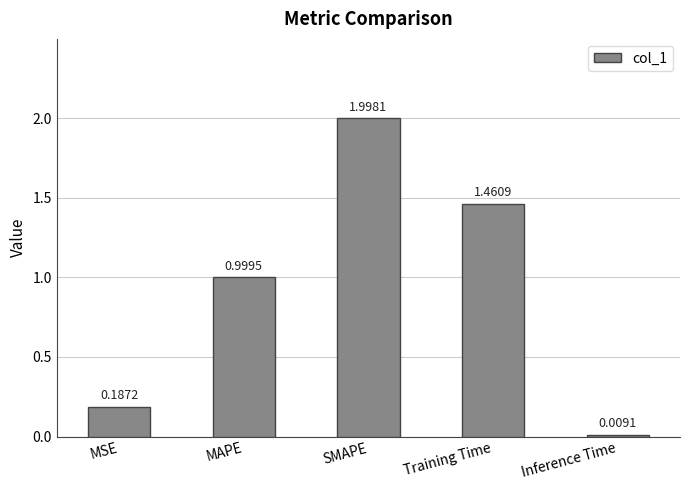

Which has a higher value, SMAPE or Training Time?

SMAPE